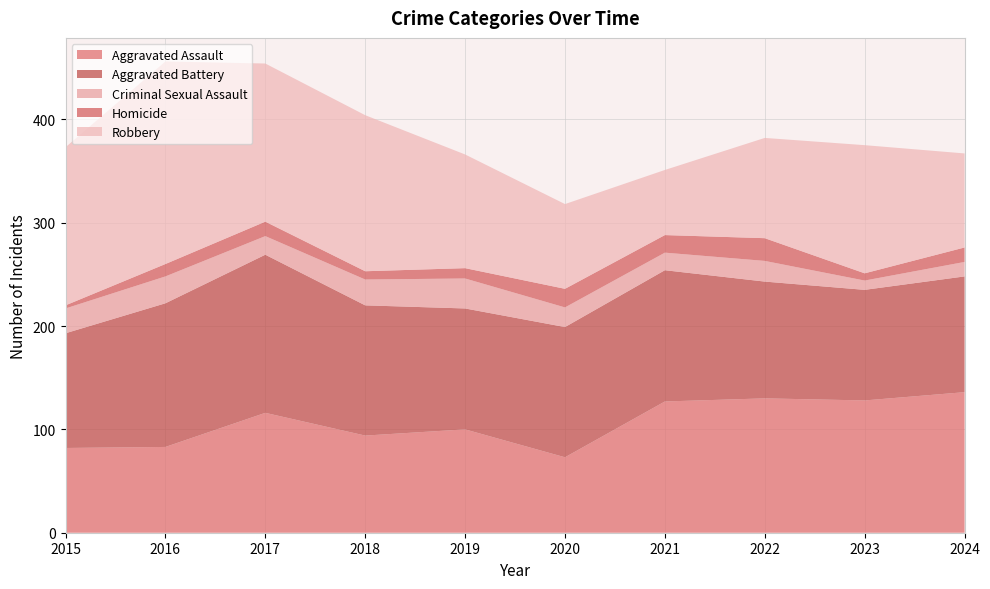

Reading right to left, transcribe all the data shown in this chart.

Aggravated Assault: 2024=136	2023=128	2022=130	2021=127	2020=73	2019=100	2018=94	2017=116	2016=83	2015=82
Aggravated Battery: 2024=112	2023=107	2022=113	2021=127	2020=126	2019=117	2018=126	2017=153	2016=139	2015=111
Criminal Sexual Assault: 2024=14	2023=9	2022=20	2021=17	2020=19	2019=29	2018=25	2017=18	2016=26	2015=24
Homicide: 2024=14	2023=7	2022=22	2021=17	2020=18	2019=10	2018=8	2017=14	2016=12	2015=3
Robbery: 2024=91	2023=124	2022=97	2021=63	2020=82	2019=110	2018=151	2017=153	2016=196	2015=153